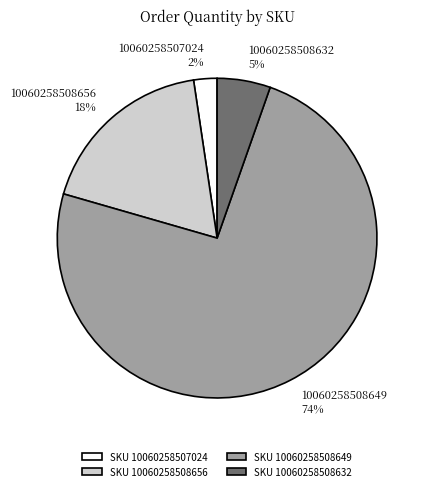

Does any single category account for the majority?

Yes